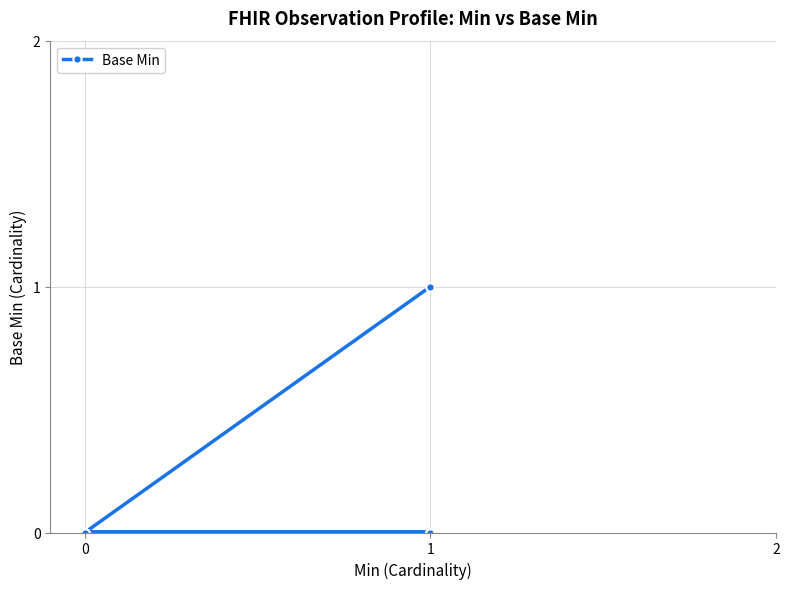

How many series are shown in this chart?

1